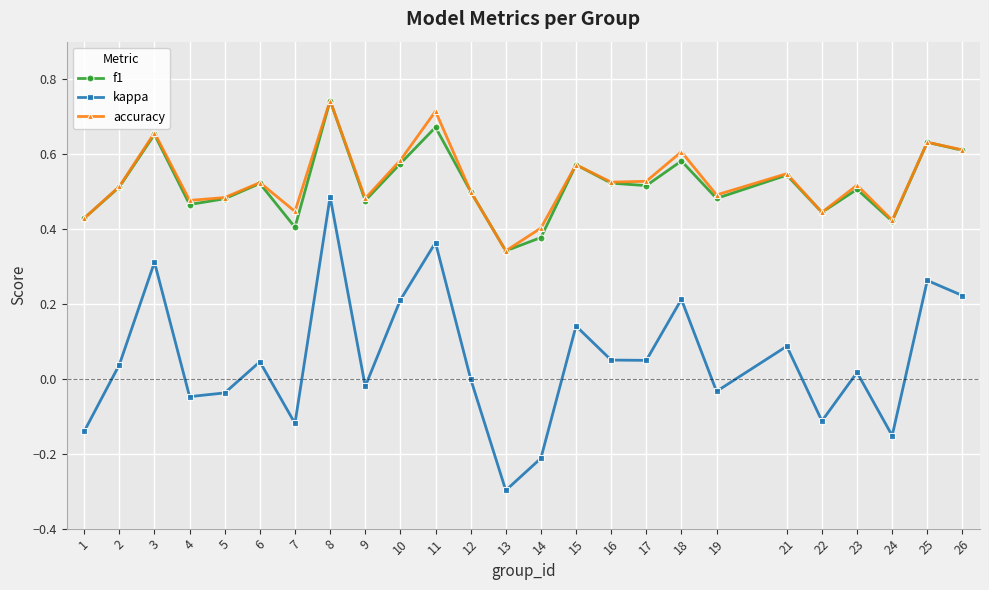

How many interior local peaks does the f1 series have?

9